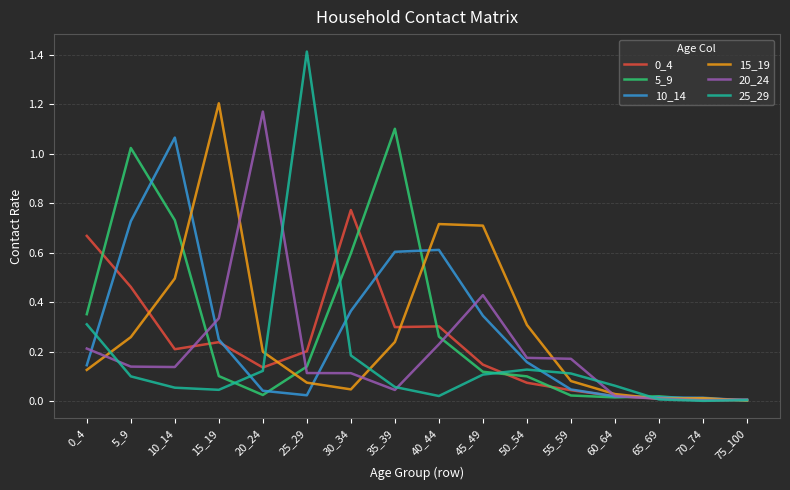

Which series has the largest range (max minus min)?

25_29